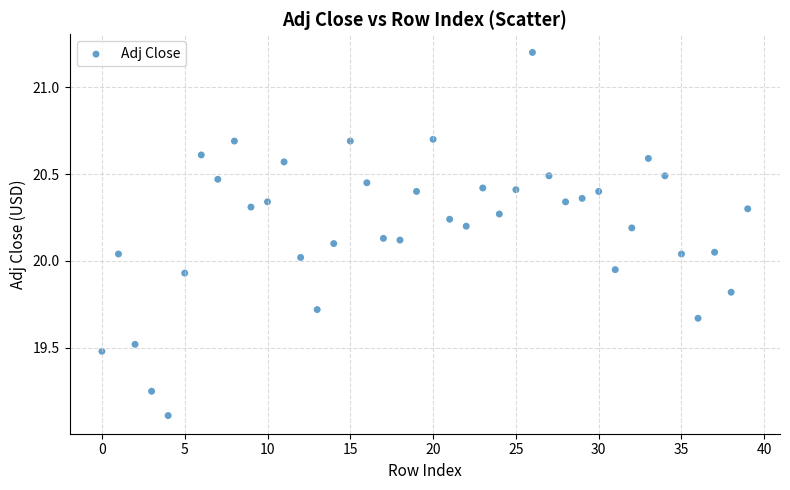

What is the range of Y values (max minus min)?

2.1